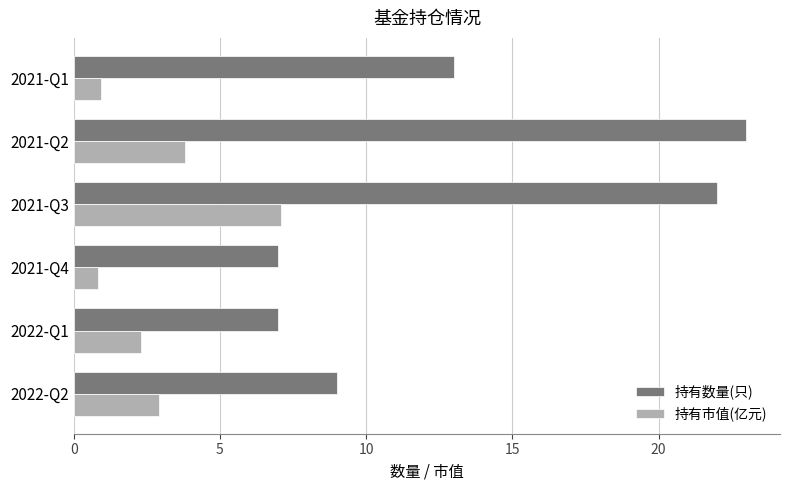

True or false: 持有市值(亿元) has a value of 10.0 at 2021-Q3.

False